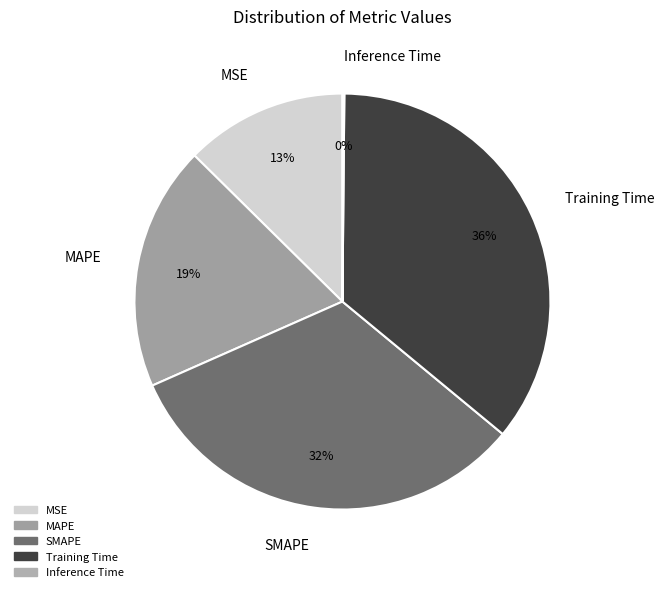

The MAPE slice represents 32% of the pie. True or false?

False